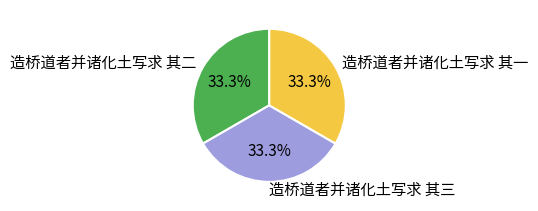

The 造桥道者并诸化土写求 其二 slice represents 41% of the pie. True or false?

False